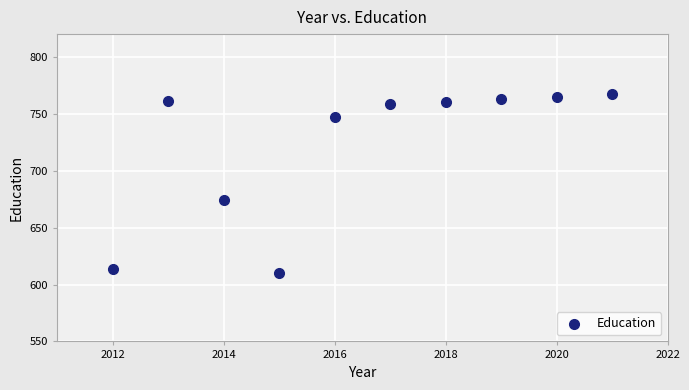

What Y value in the scatter plot is closest to 688?

674